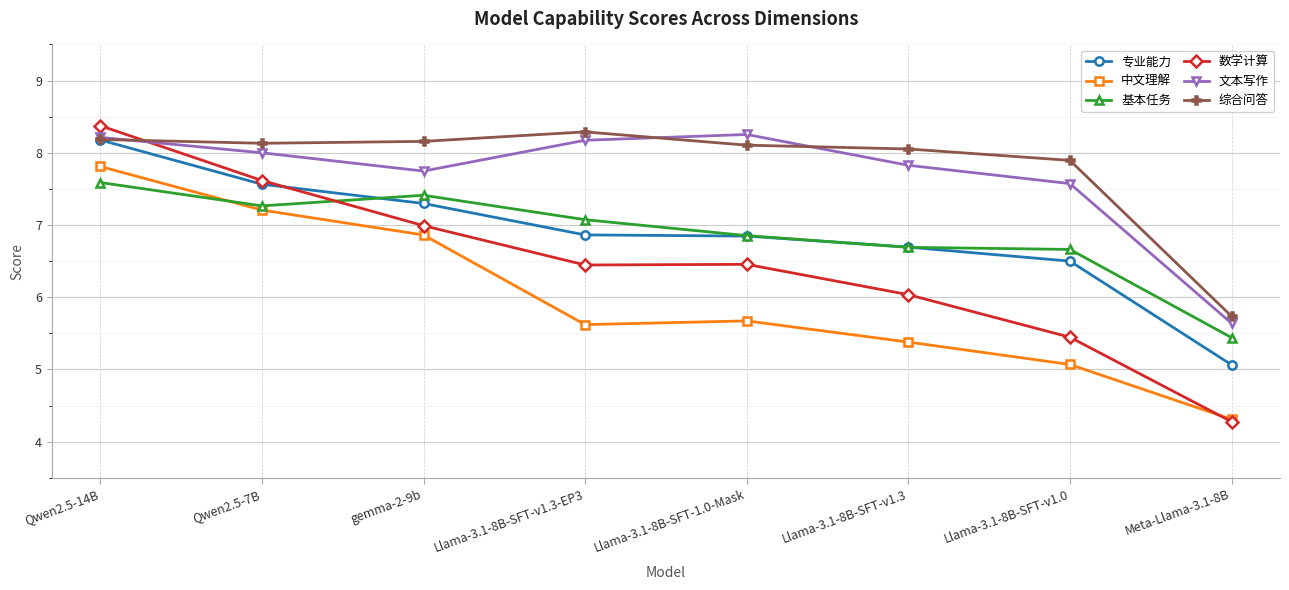

How many interior local peaks does the 综合问答 series have?

1